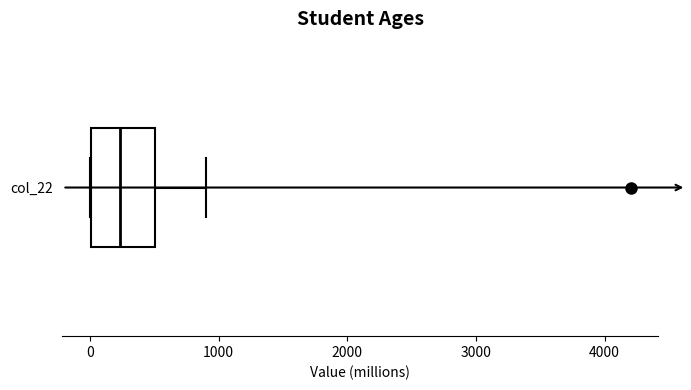

Read this box plot against the x-axis: the position of the median line, the range covered by the box, and the ends of both whiskers. The values are not printed on the chart, so give them approximately, as read against the axis.

median 200, box 0 to 500, whiskers 0 to 900